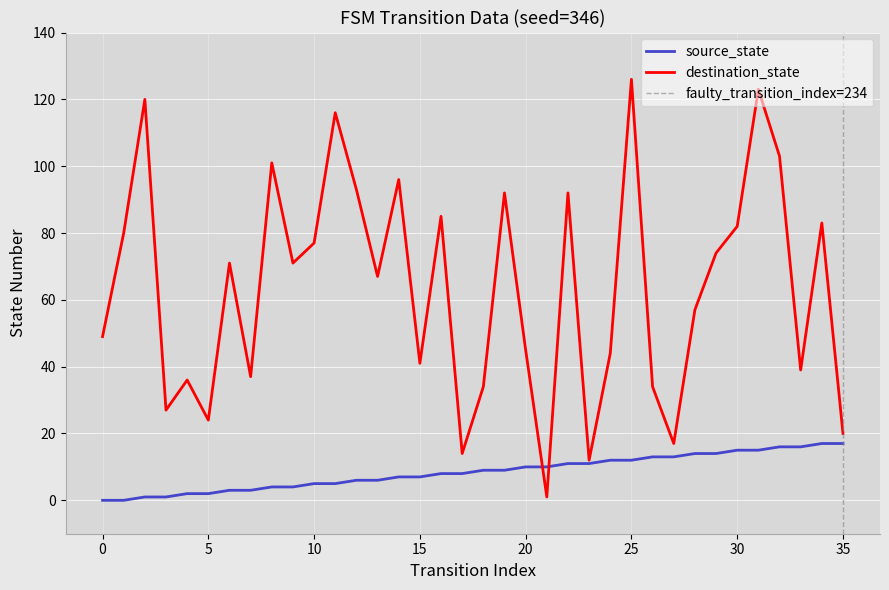

What is the difference between the second highest and second lowest values in the destination_state series?

111